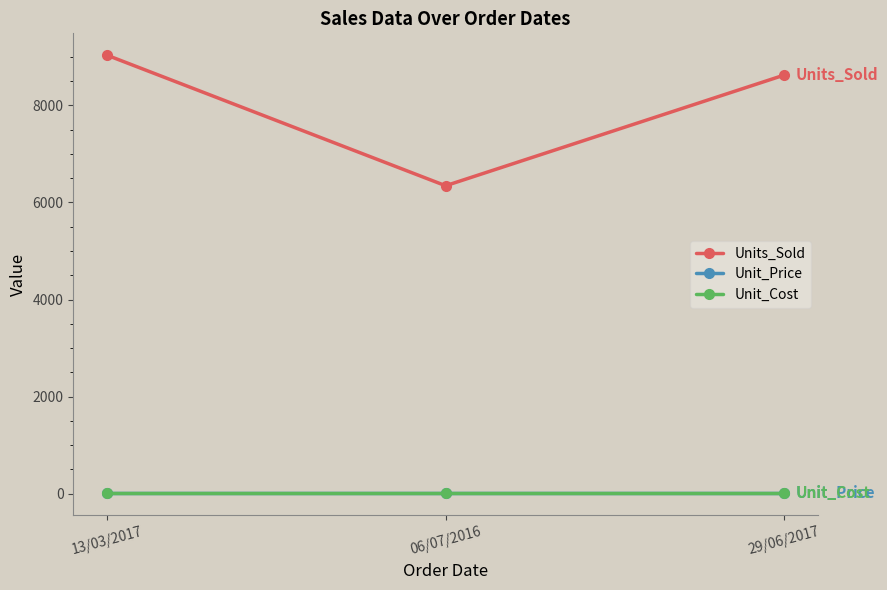

Which series changed the most between 13/03/2017 and 06/07/2016?

Units_Sold